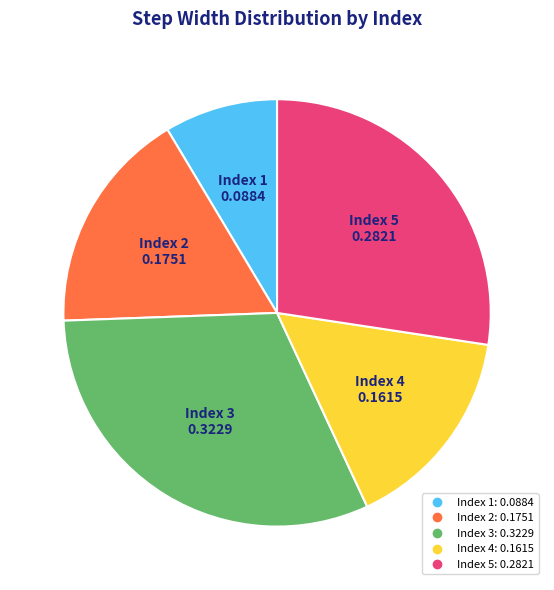

Does any single category account for the majority?

No